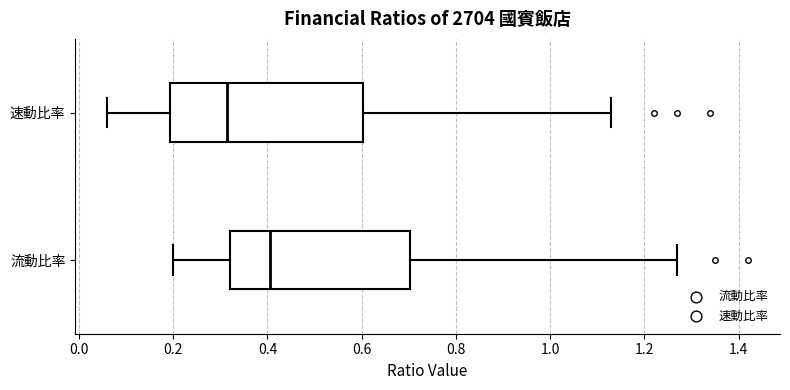

Which box is the widest, from its left edge to its right edge?

速動比率